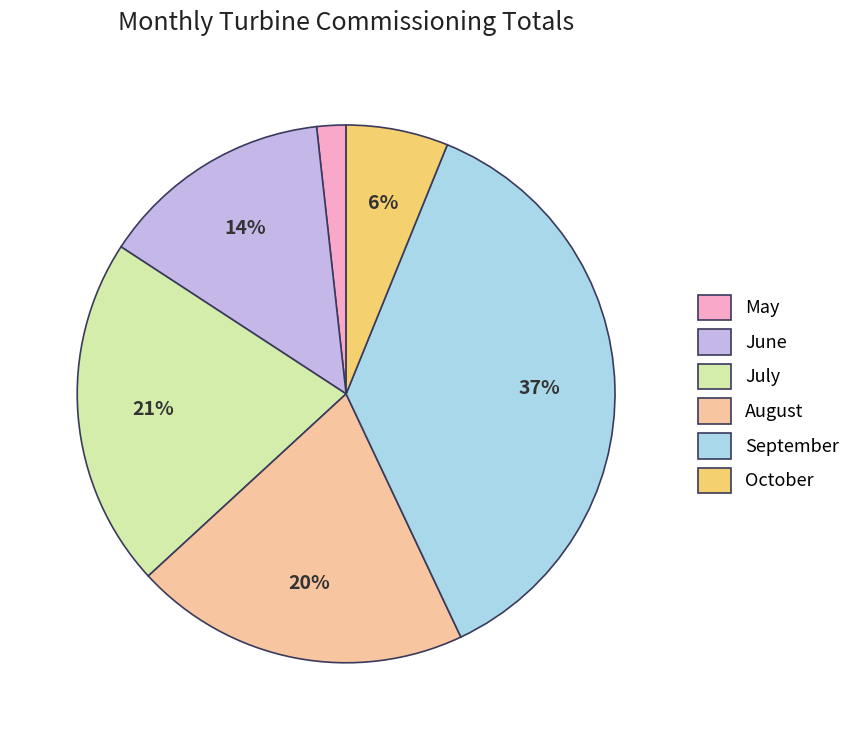

What percentage is the October slice, to the nearest percent?

6%